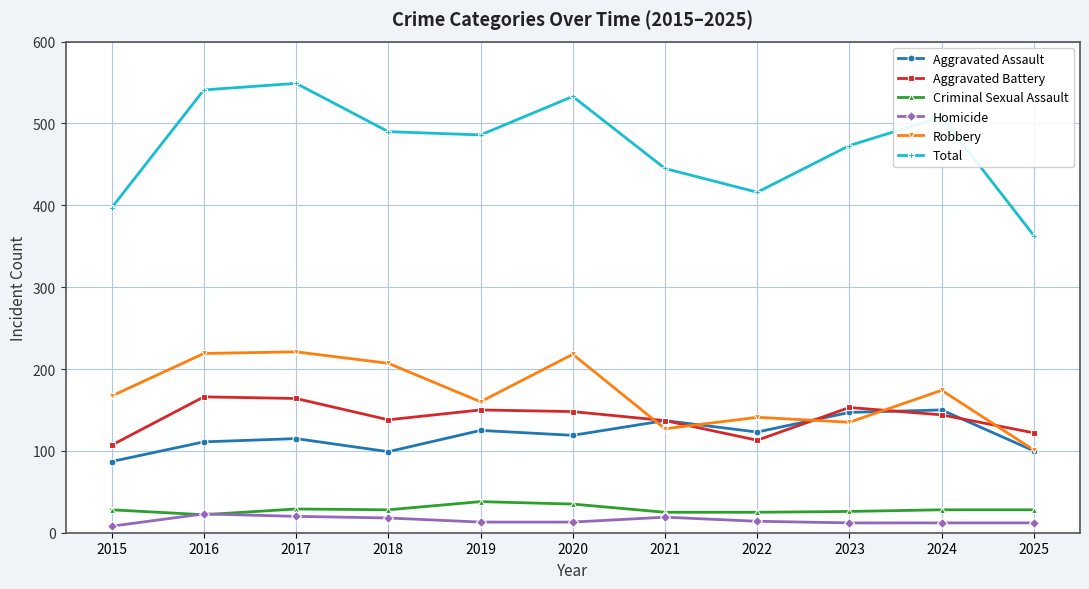

What is the total value across all series at 2020?

1066